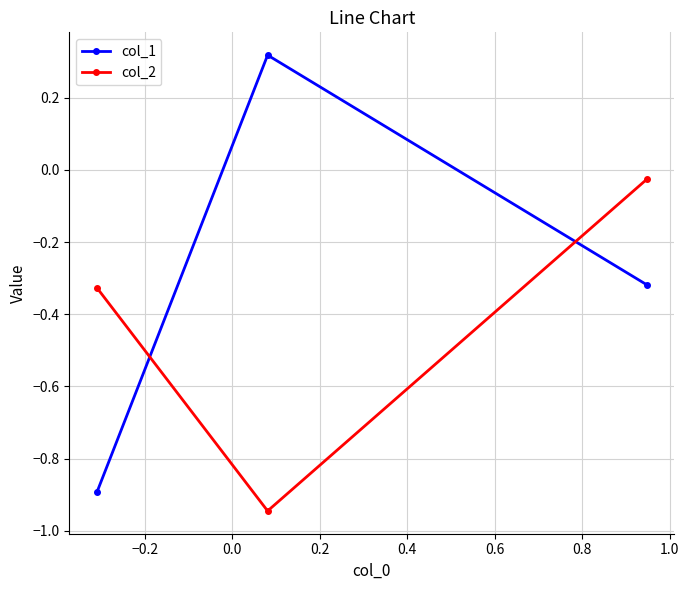

How many col_1 values are between 0 and 1?

1